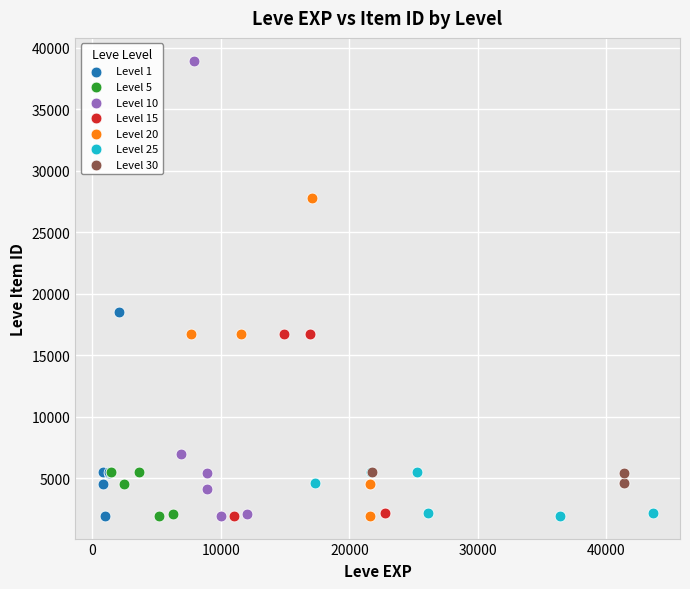

Which series has the widest spread of Y values?

Level 10